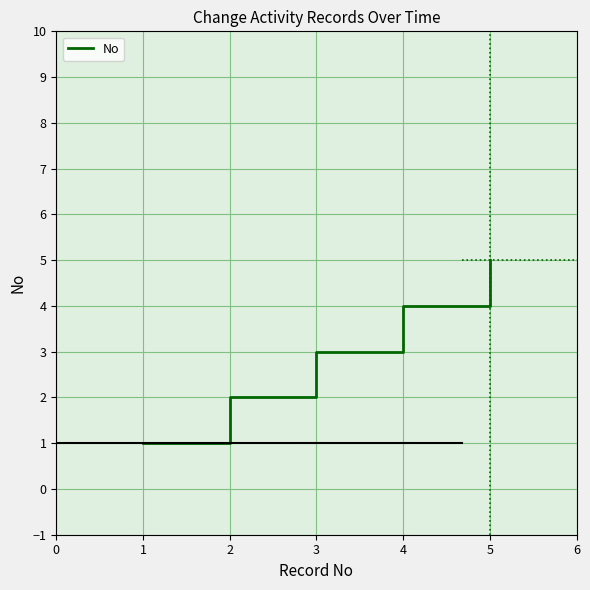

True or false: the data has more than 2 interior local peaks.

False